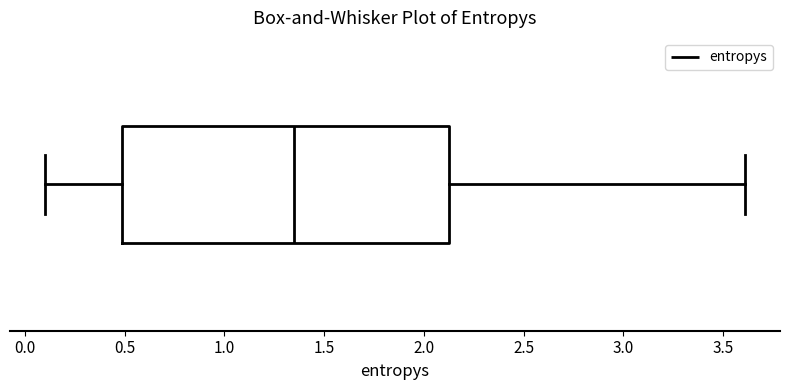

Read this box plot against the x-axis: the position of the median line, the range covered by the box, and the ends of both whiskers. The values are not printed on the chart, so give them approximately, as read against the axis.

median 1.35, box 0.50 to 2.10, whiskers 0.10 to 3.60